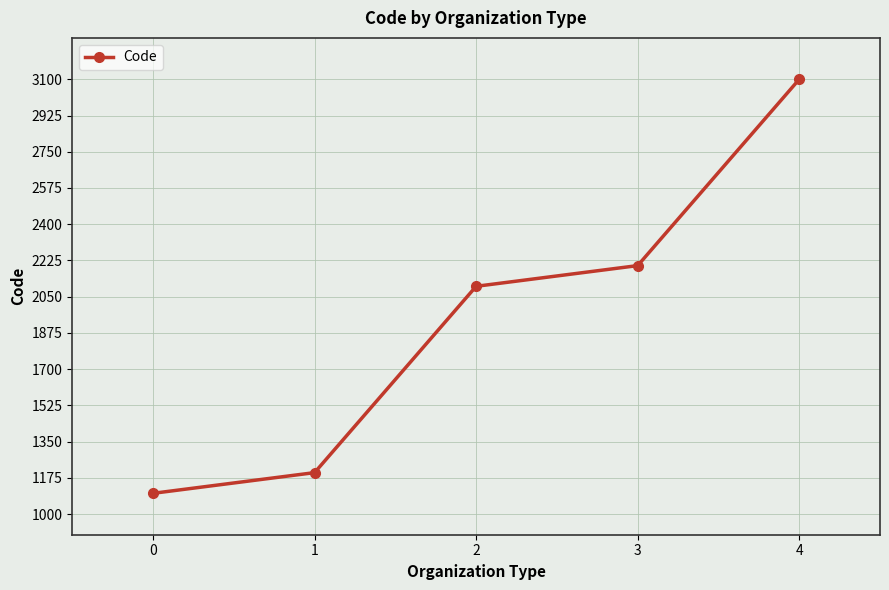

Reading left to right, what are all the values shown in this chart?

0=1100	1=1200	2=2100	3=2200	4=3100